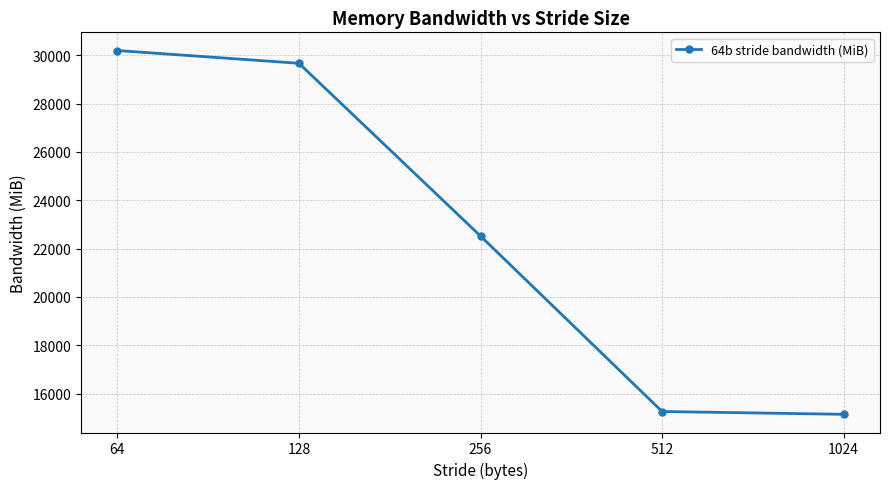

Does the chart display data point markers on the line(s)?

Yes